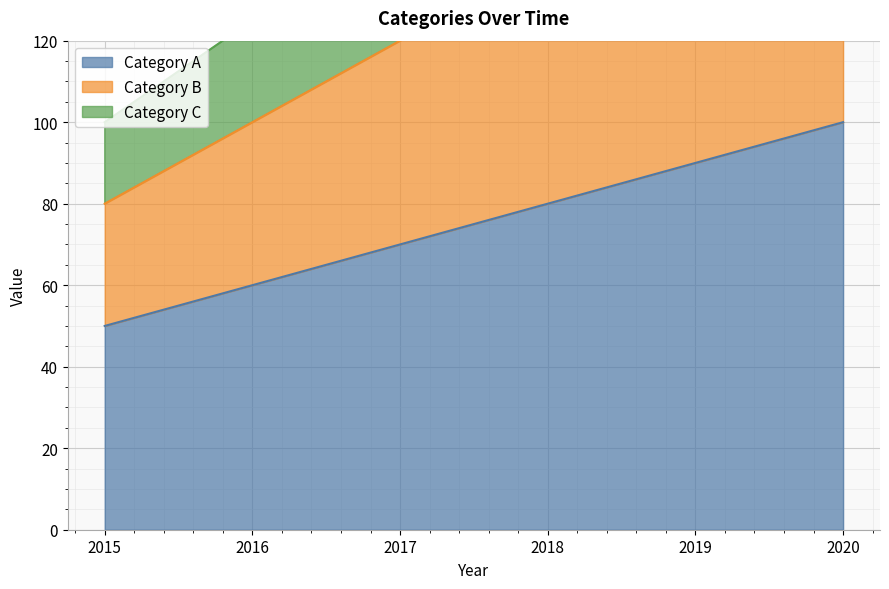

What is the minimum value shown in the chart?

50